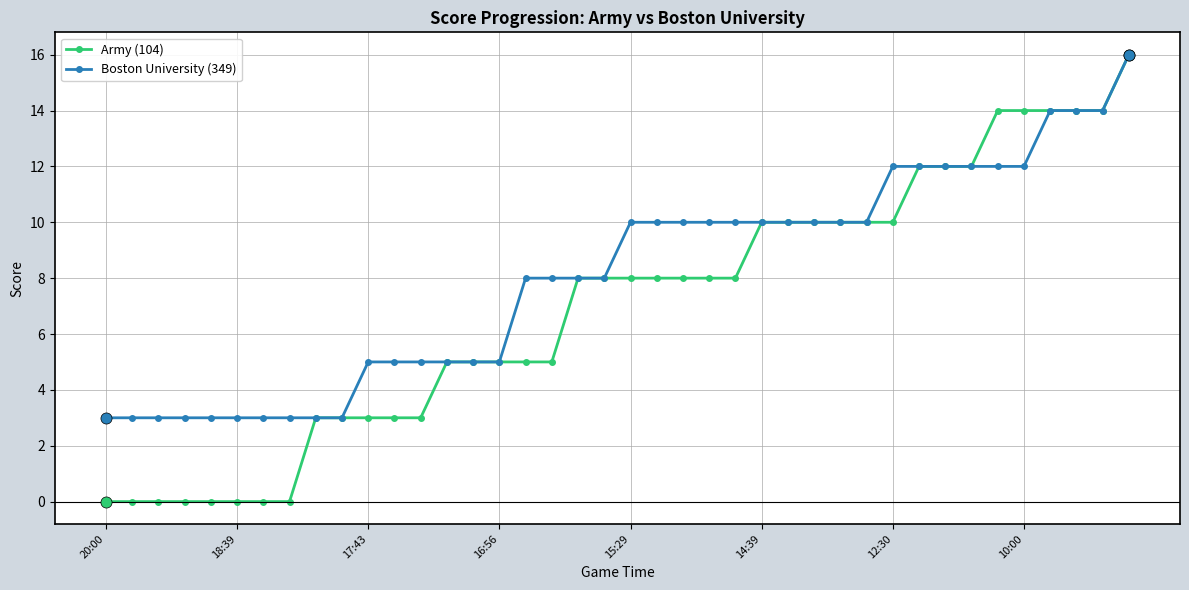

How many data points does each series have?

40